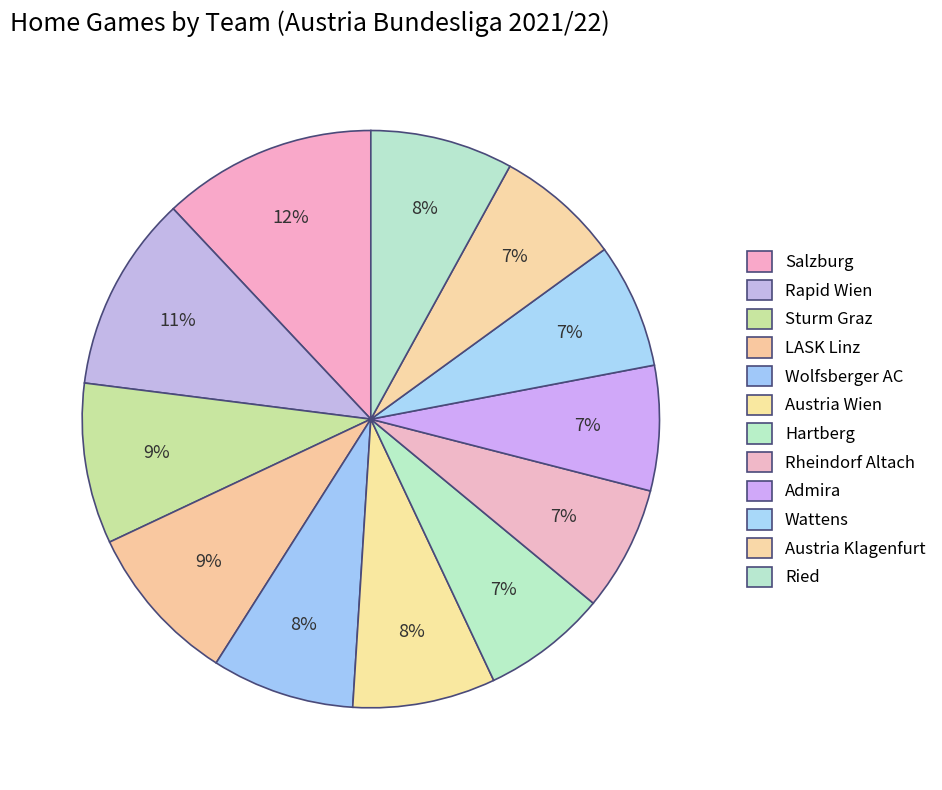

To the nearest percent, what portion does LASK Linz represent?

9%